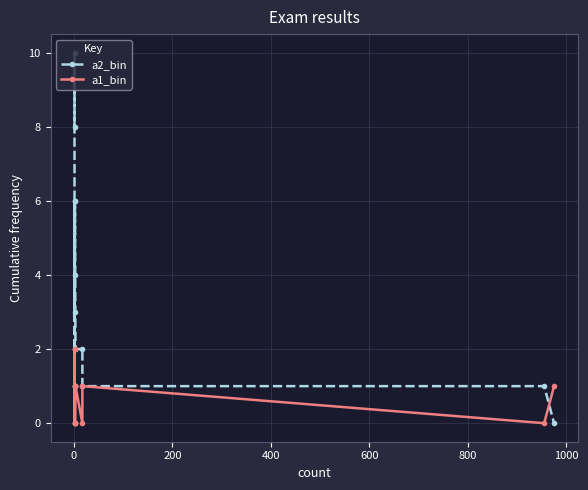

What is the greatest value displayed?

10